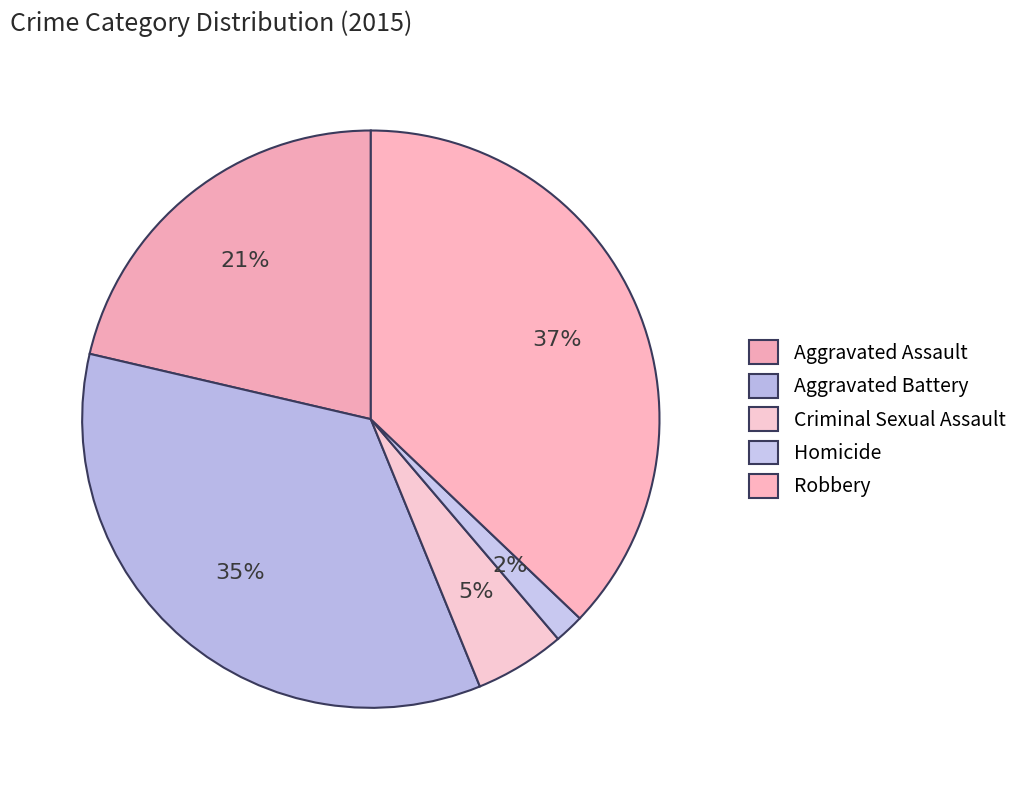

Combined, what portion of the pie is Criminal Sexual Assault and Homicide?

6.7%